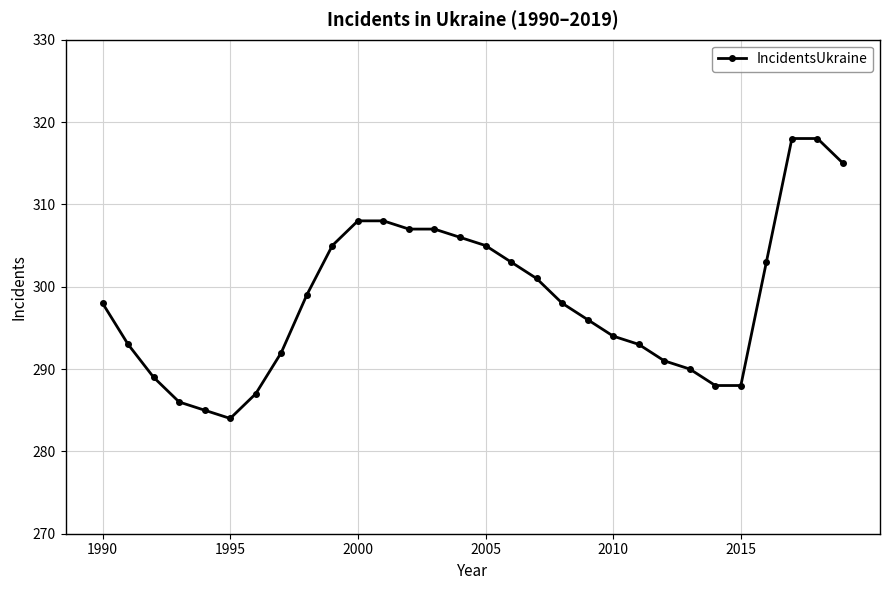

How many data points does each series have?

30